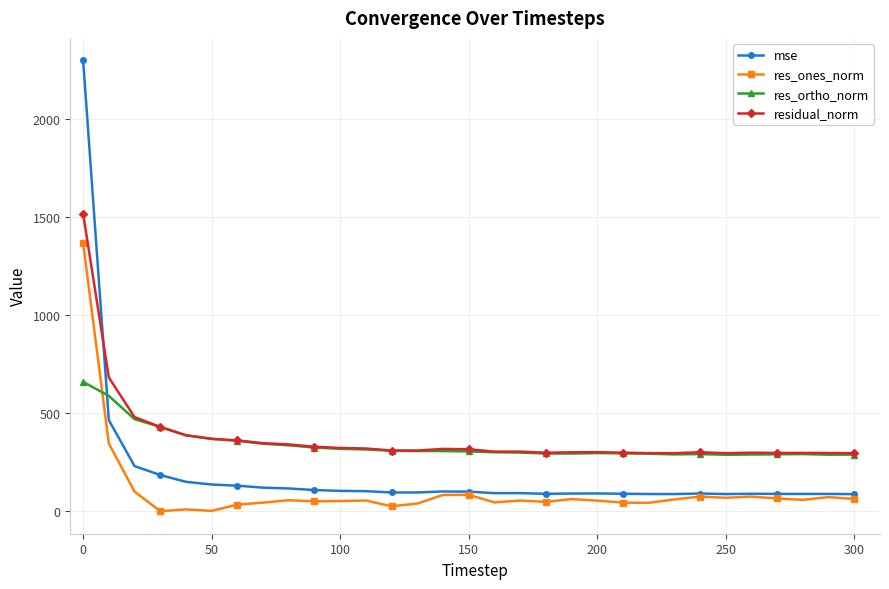

True or false: res_ones_norm has more than 0 interior local peaks.

True